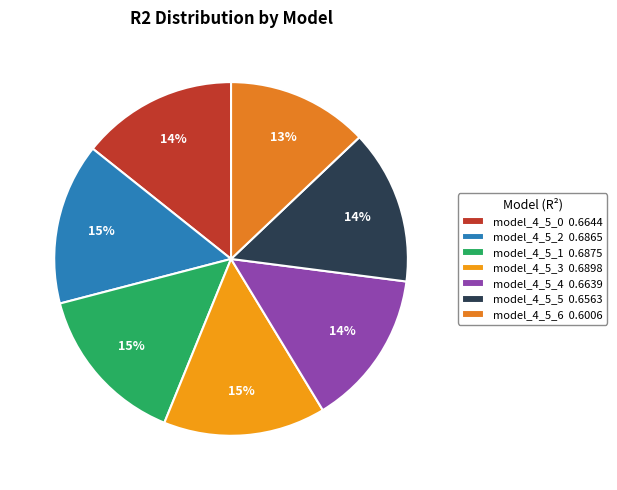

Rank the categories by value from highest to lowest.

model_4_5_3, model_4_5_1, model_4_5_2, model_4_5_0, model_4_5_4, model_4_5_5, model_4_5_6